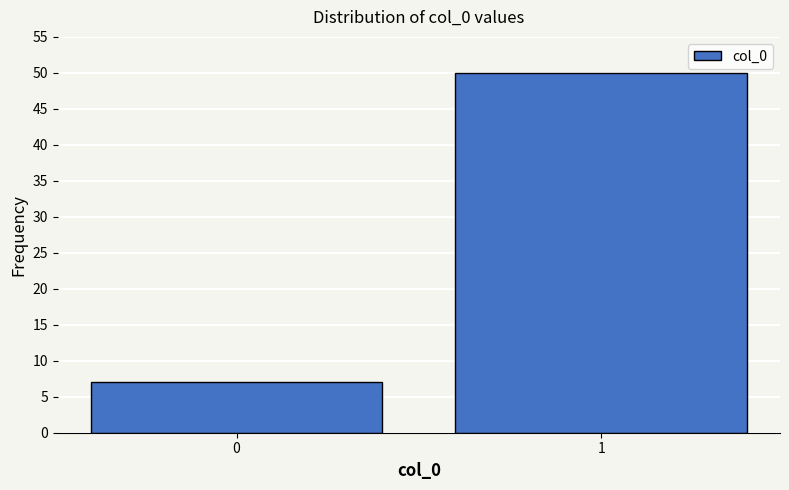

Reading left to right, list all the values displayed in this chart.

7	50